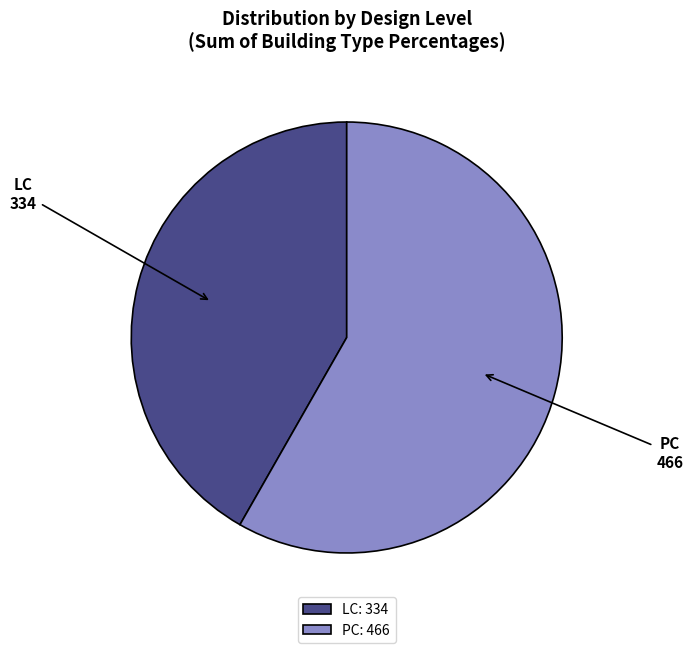

Between LC: 334 and PC: 466, which is larger?

PC: 466